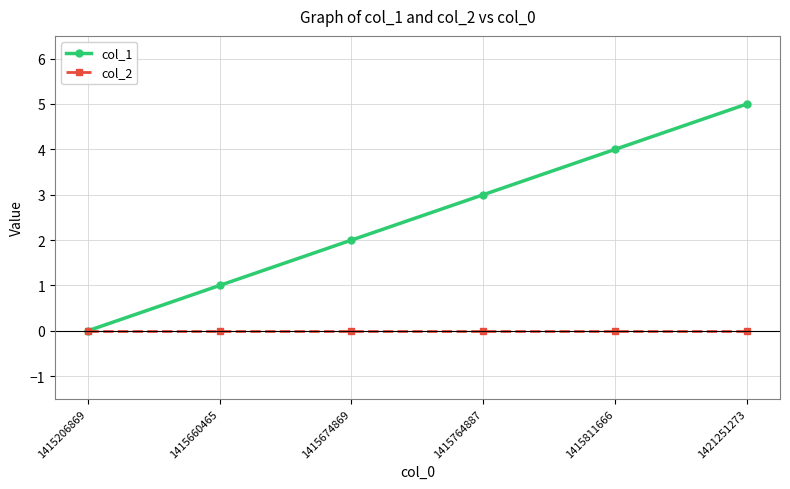

List the series in order of their peak value, highest first.

col_1, col_2